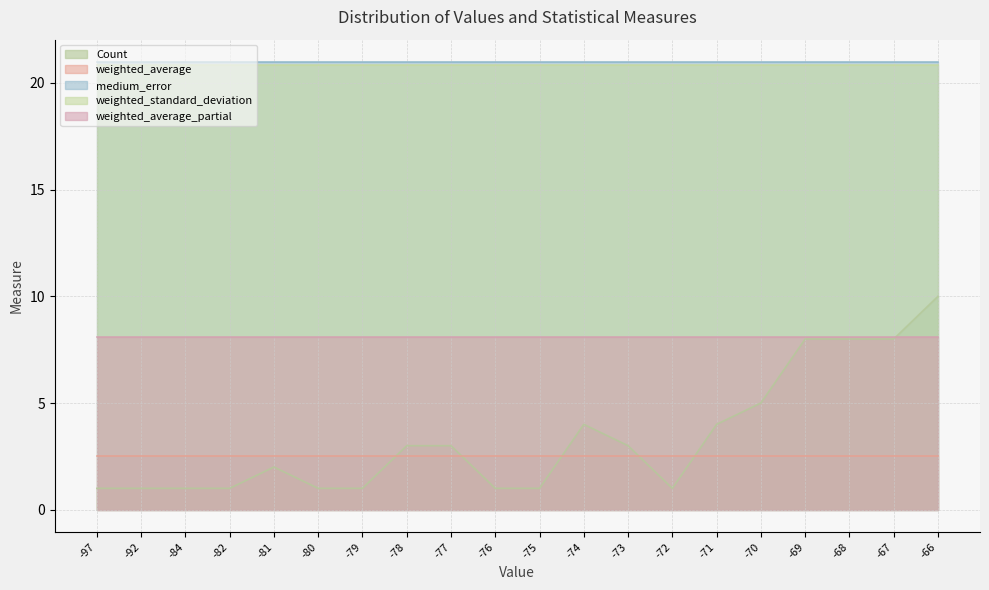

What is the lowest value of the medium_error series?

21.0